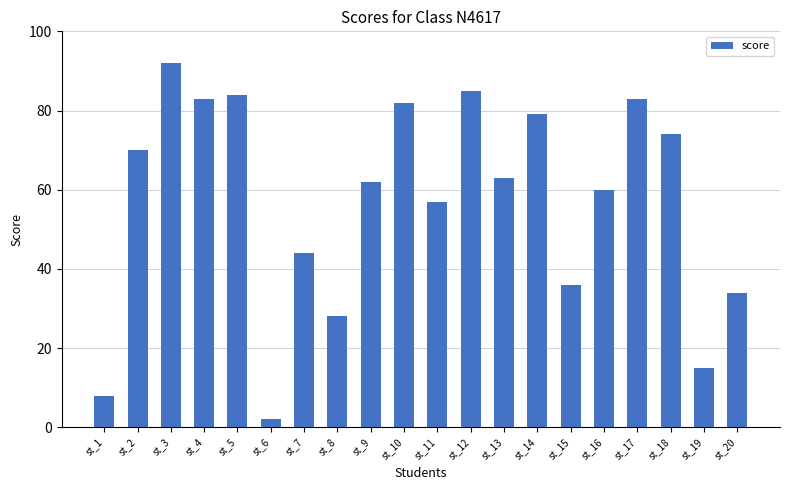

Which label corresponds to the largest value in the chart?

st_3